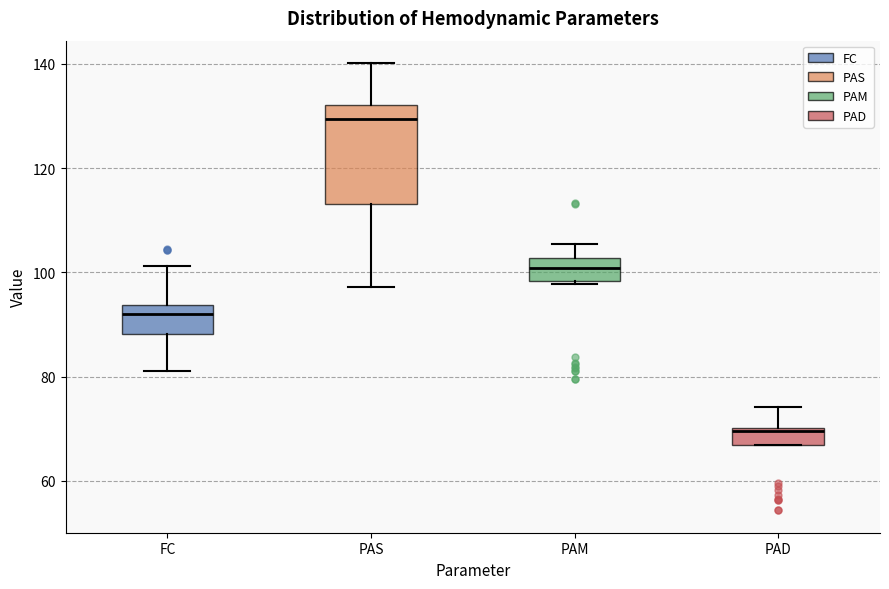

Reading left to right, read every box against the y-axis: the position of its median line, the range the box covers, and the ends of its whiskers. The values are not printed on the chart, so give them approximately, as read against the axis.

FC: median 92, box 88 to 94, whiskers 82 to 102
PAS: median 130, box 114 to 132, whiskers 98 to 140
PAM: median 100, box 98 to 102, whiskers 98 to 106
PAD: median 70 (just below the box's upper edge), box 66 to 70, whiskers 66 to 74